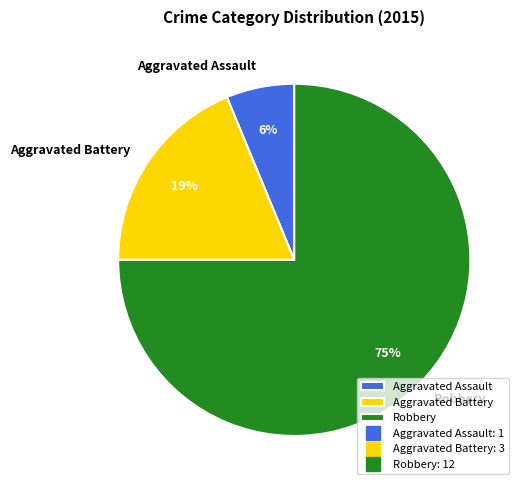

Is there a majority slice in this chart?

Yes